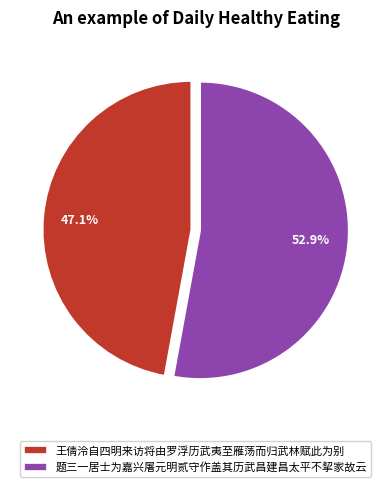

Rank the categories by value from lowest to highest.

王倩泠自四明来访将由罗浮历武夷至雁荡而归武林赋此为别, 题三一居士为嘉兴屠元明贰守作盖其历武昌建昌太平不挈家故云